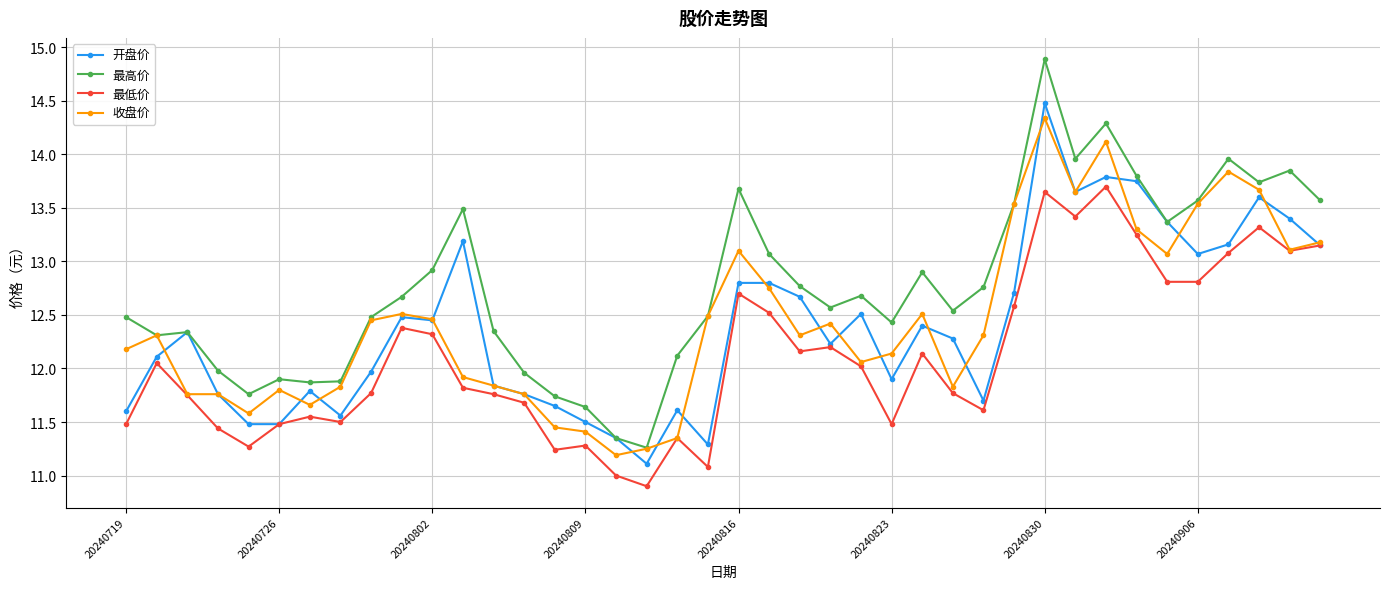

What is the greatest value displayed?

14.9